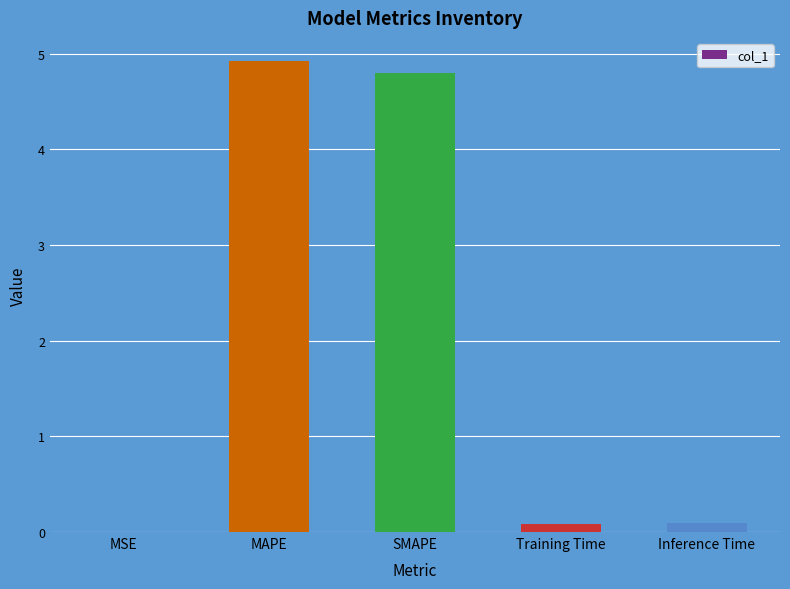

What is the greatest value displayed?

4.9